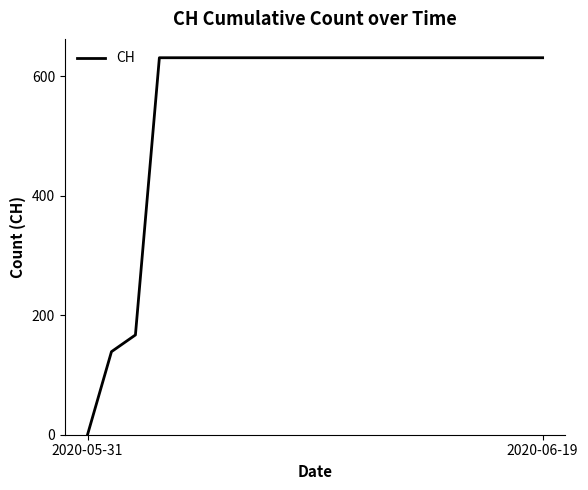

What is the difference between the maximum and minimum values?

631